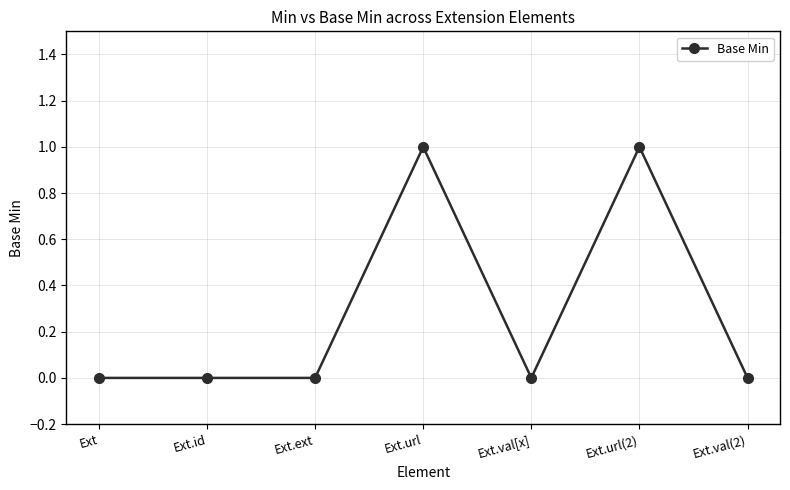

What is the label of the 4th point from the right?

Ext.url